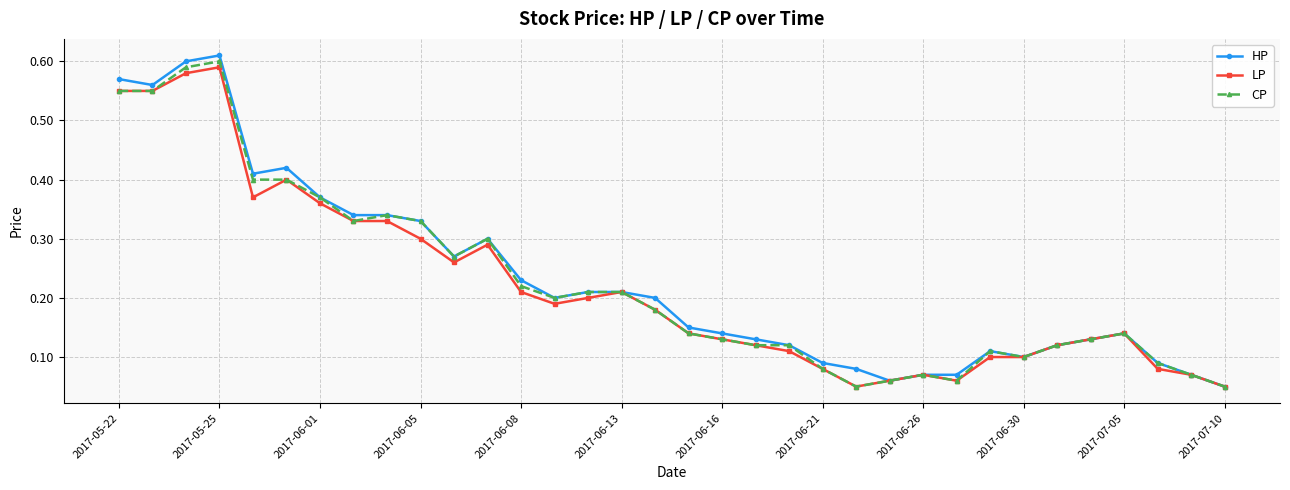

True or false: LP has more than 2 interior local peaks.

True